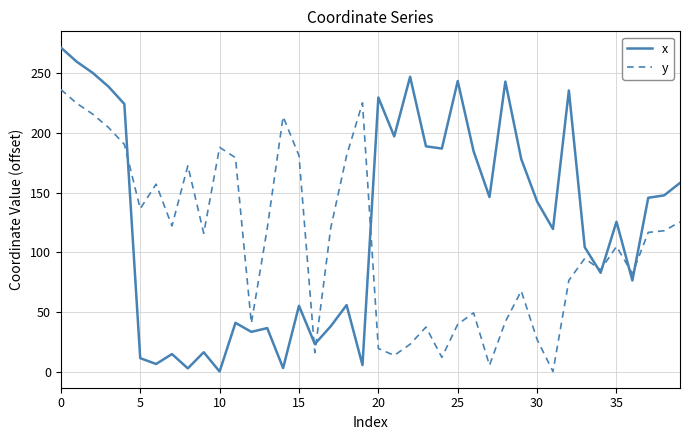

What is the maximum value for y?

236.6